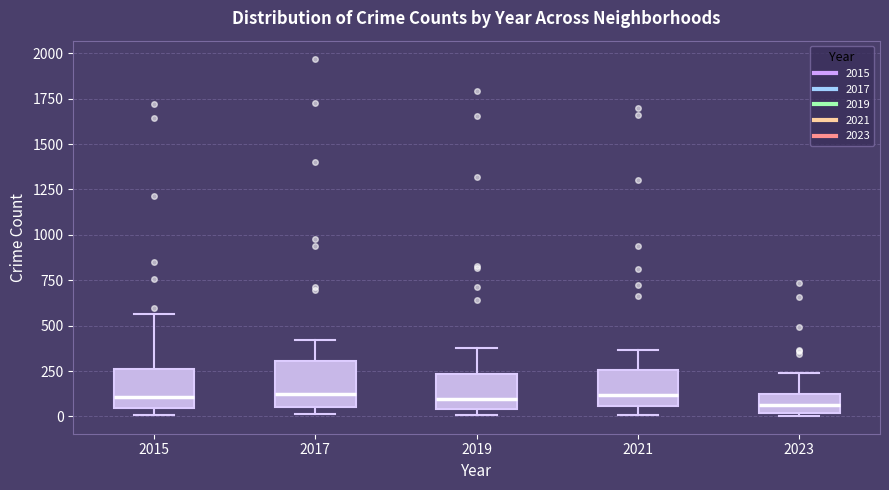

Reading left to right, read every box against the y-axis: the position of its median line, the range the box covers, and the ends of its whiskers. The values are not printed on the chart, so give them approximately, as read against the axis.

2015: median 100, box 50 to 250, whiskers 0 to 550
2017: median 100, box 50 to 300, whiskers 0 to 400
2019: median 100, box 50 to 250, whiskers 0 to 400
2021: median 100, box 50 to 250, whiskers 0 to 350
2023: median 50, box 0 to 100, whiskers 0 (just below the box's lower edge) to 250